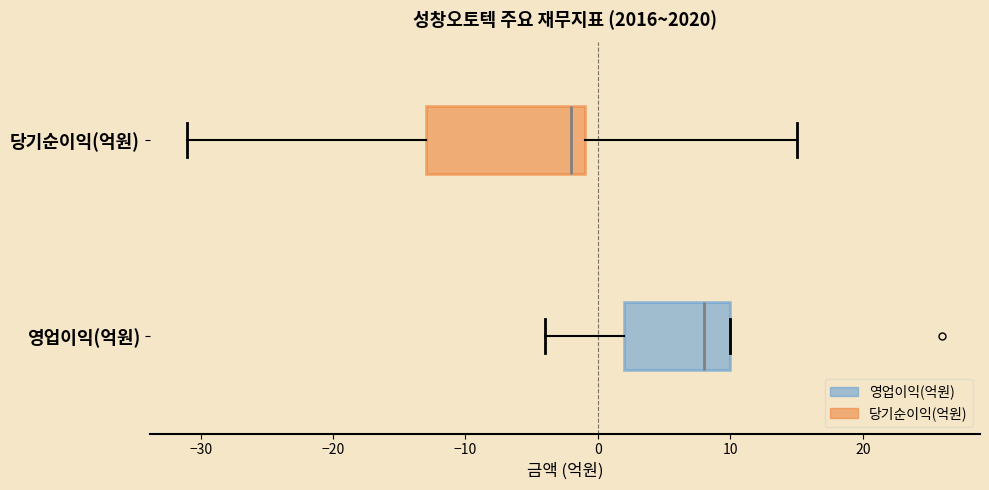

Reading bottom to top, read every box against the x-axis: the position of its median line, the range the box covers, and the ends of its whiskers. The values are not printed on the chart, so give them approximately, as read against the axis.

영업이익(억원): median 8, box 2 to 10, whiskers -4 to 10
당기순이익(억원): median -2, box -13 to -1, whiskers -31 to 15